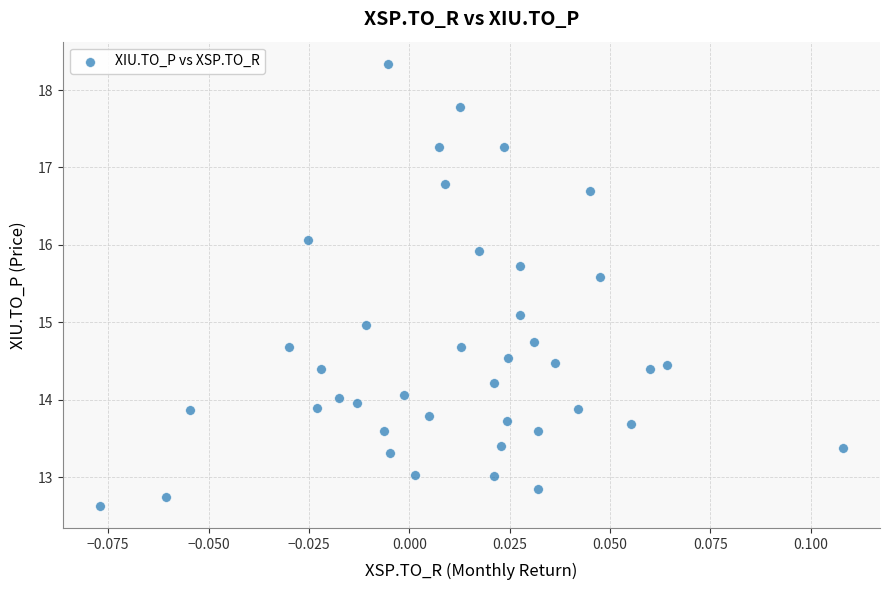

What is the range of Y values (max minus min)?

5.7